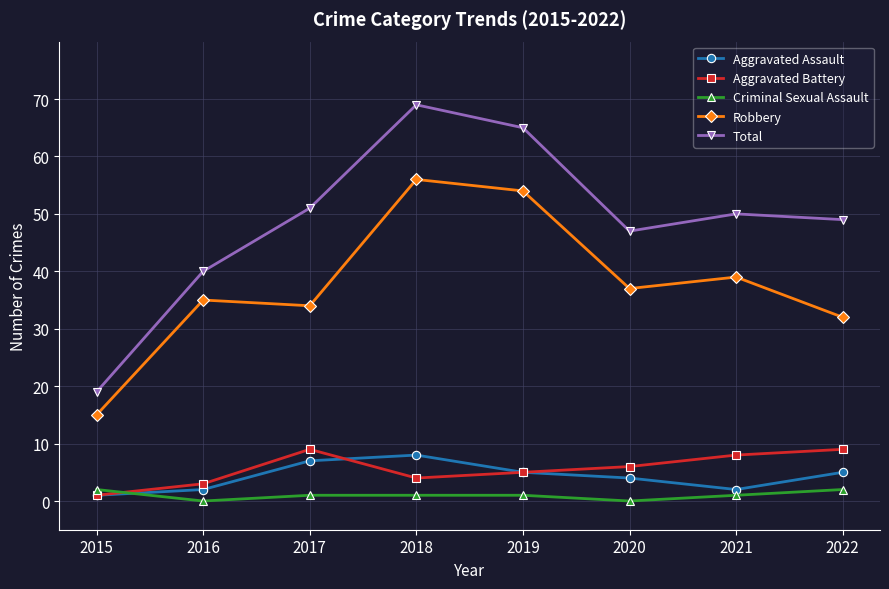

At which category is the sum across all series the highest?

2018